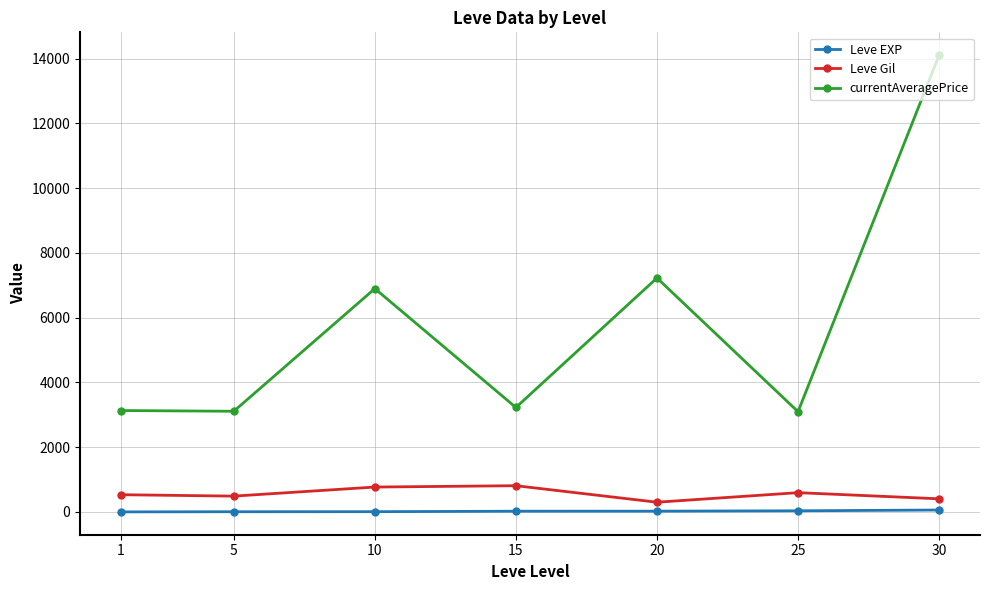

Is it true that currentAveragePrice equals 2047.6 at 20?

False